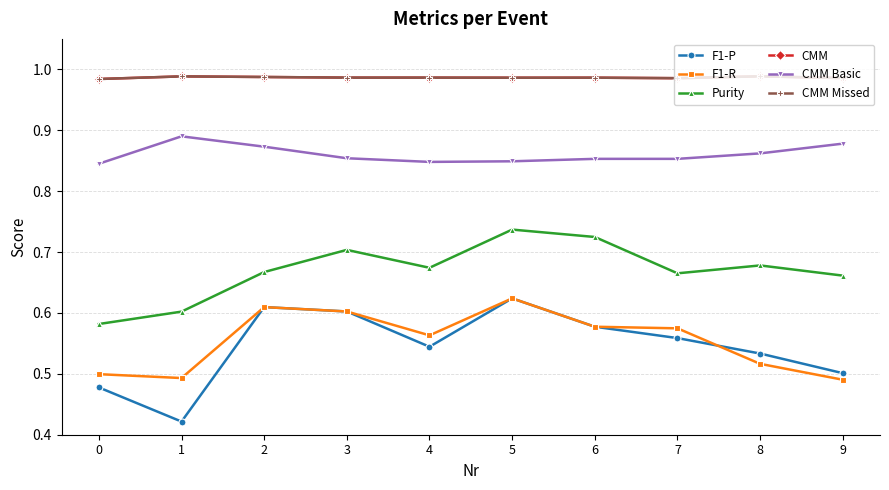

How many interior local peaks does the CMM series have?

3